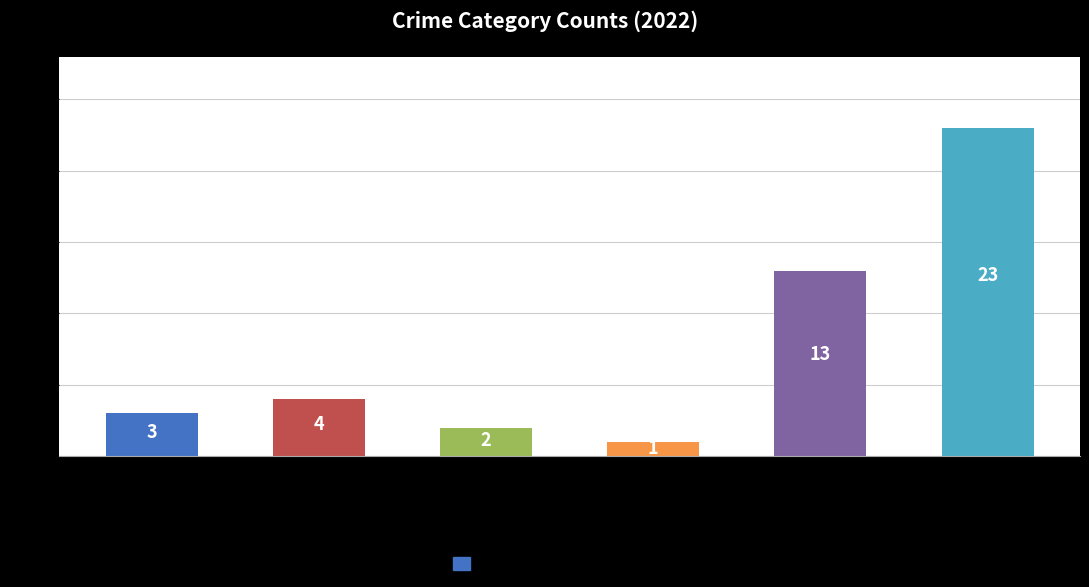

How many categories are shown in the chart?

6